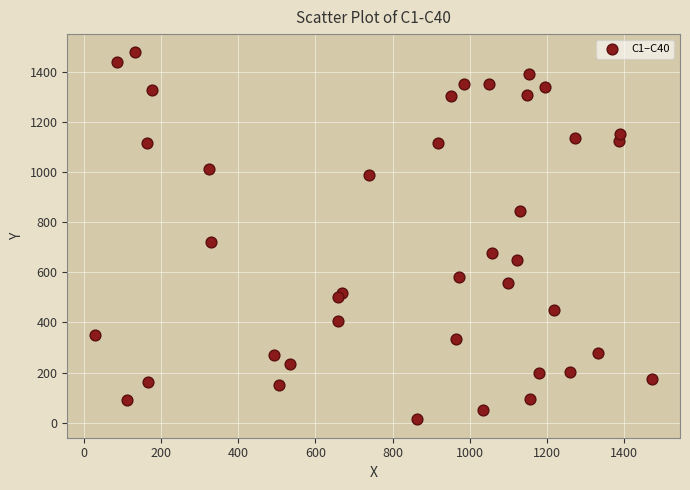

What is the range of X values (max minus min)?

1442